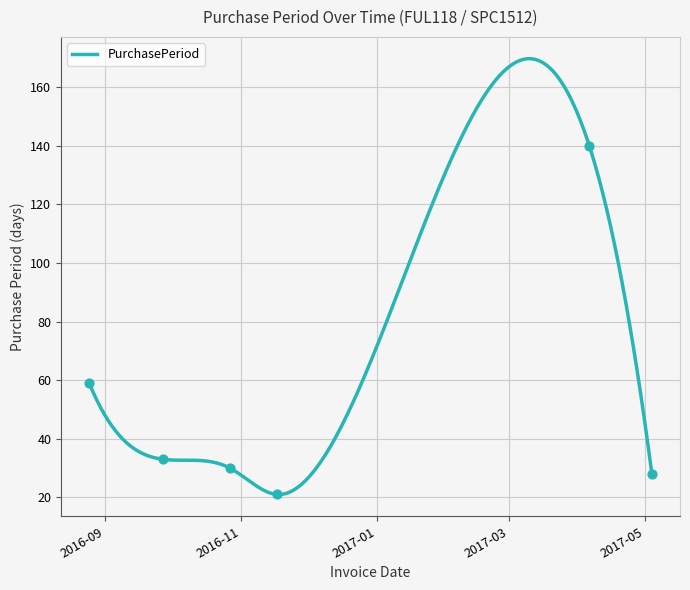

What is the ratio of the value at 2016-09-27 to the value at 2016-08-25?

0.6